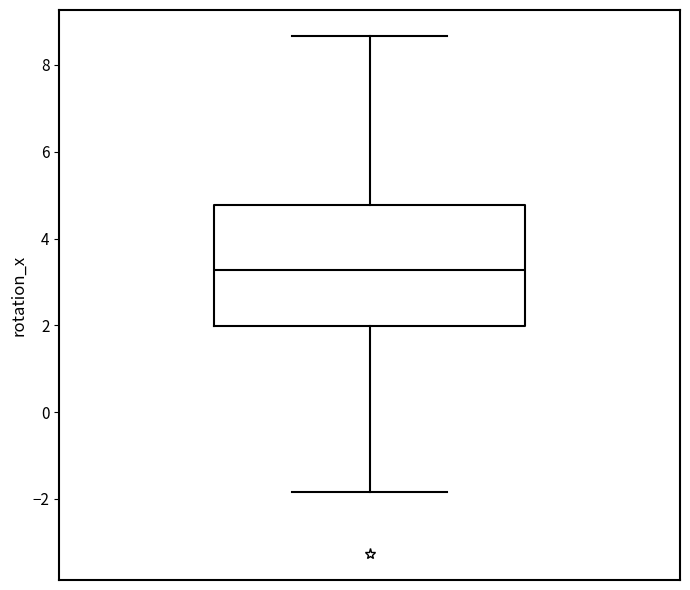

Read this box plot against the y-axis: the position of the median line, the range covered by the box, and the ends of both whiskers. The values are not printed on the chart, so give them approximately, as read against the axis.

median 3.2, box 2.0 to 4.8, whiskers -1.8 to 8.6